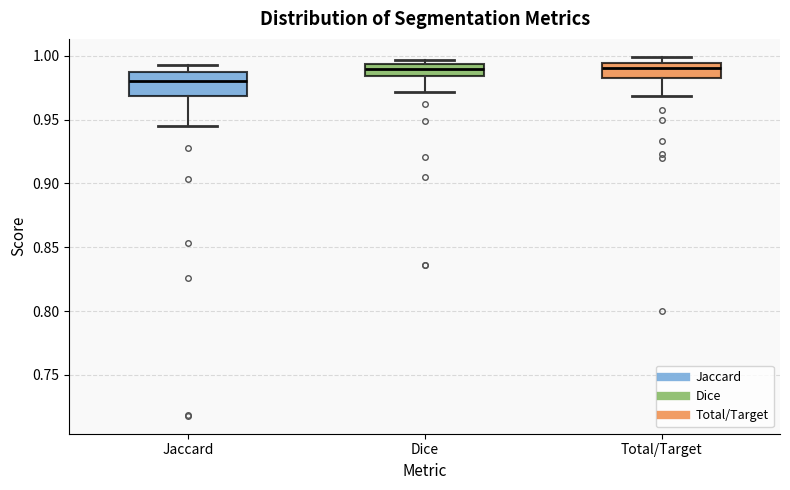

Reading left to right, transcribe this box plot: for each box, give where its median line is, the range the box spans, and where its two whiskers end, as read against the y-axis. The values are not printed on the chart, so give them approximately, as read against the axis.

Jaccard: median 0.980, box 0.970 to 0.985, whiskers 0.945 to 0.995
Dice: median 0.990, box 0.985 to 0.995, whiskers 0.970 to 0.995 (just above the box's upper edge)
Total/Target: median 0.990, box 0.980 to 0.995, whiskers 0.970 to 1.000